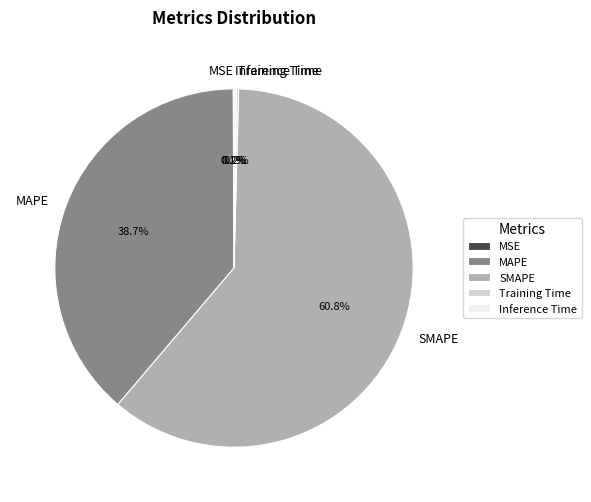

To the nearest percent, what is the average slice percentage?

20%